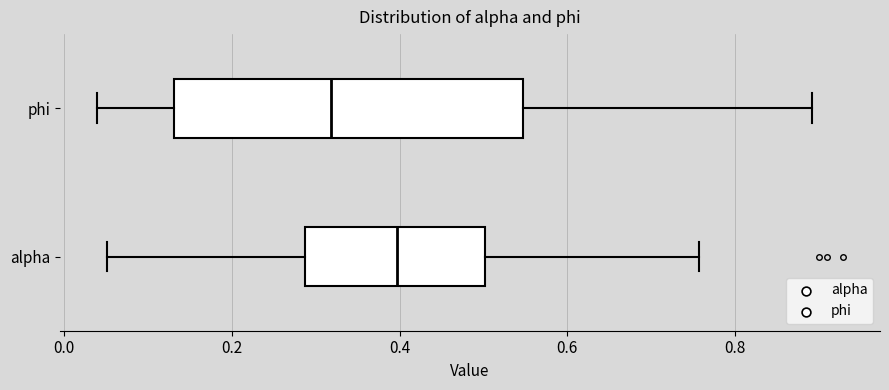

Which box is the widest, from its left edge to its right edge?

phi